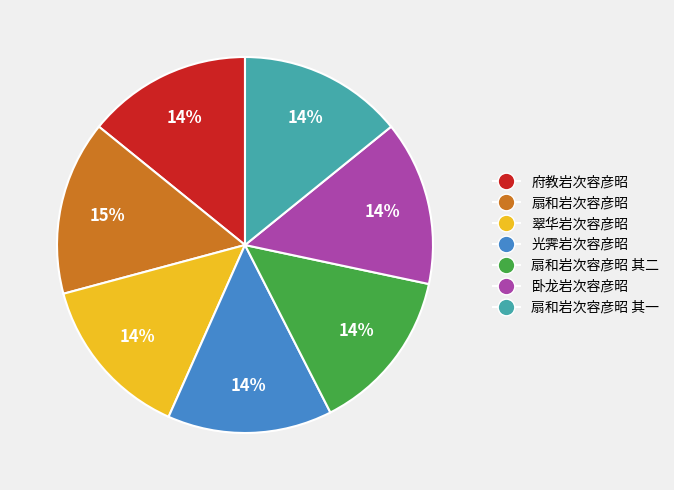

Is there a majority slice in this chart?

No